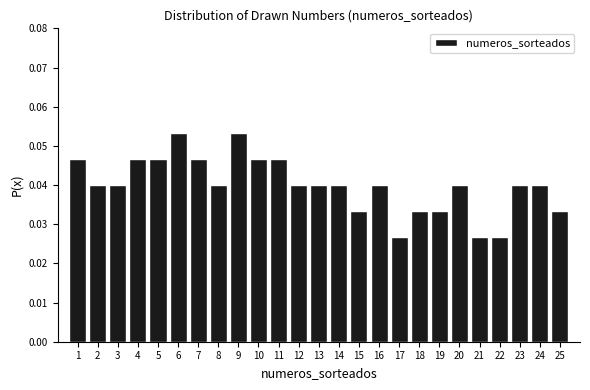

Reading left to right, transcribe this chart: for each bar, give the range it covers on the x-axis and its height. The values are not printed on the chart, so give them approximately, as read against the axis.

0.5 to 1.5: 0.047
1.5 to 2.5: 0.040
2.5 to 3.5: 0.040
3.5 to 4.5: 0.047
4.5 to 5.5: 0.047
5.5 to 6.5: 0.053
6.5 to 7.5: 0.047
7.5 to 8.5: 0.040
8.5 to 9.5: 0.053
9.5 to 10.5: 0.047
10.5 to 11.5: 0.047
11.5 to 12.5: 0.040
12.5 to 13.5: 0.040
13.5 to 14.5: 0.040
14.5 to 15.5: 0.033
15.5 to 16.5: 0.040
16.5 to 17.5: 0.027
17.5 to 18.5: 0.033
18.5 to 19.5: 0.033
19.5 to 20.5: 0.040
20.5 to 21.5: 0.027
21.5 to 22.5: 0.027
22.5 to 23.5: 0.040
23.5 to 24.5: 0.040
24.5 to 25.5: 0.033